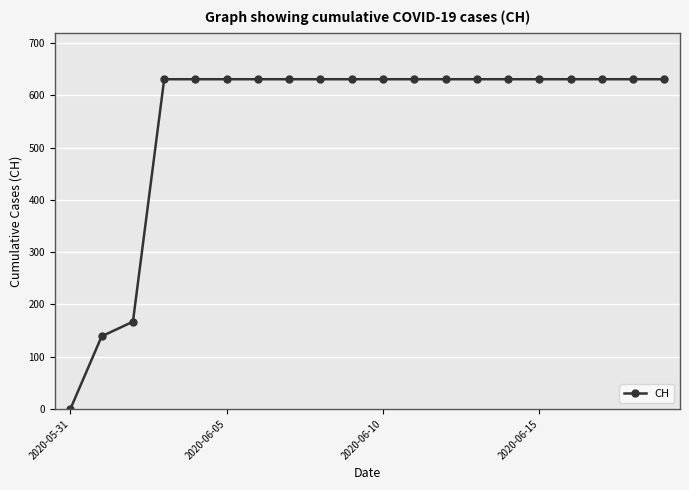

What is the average value?

552